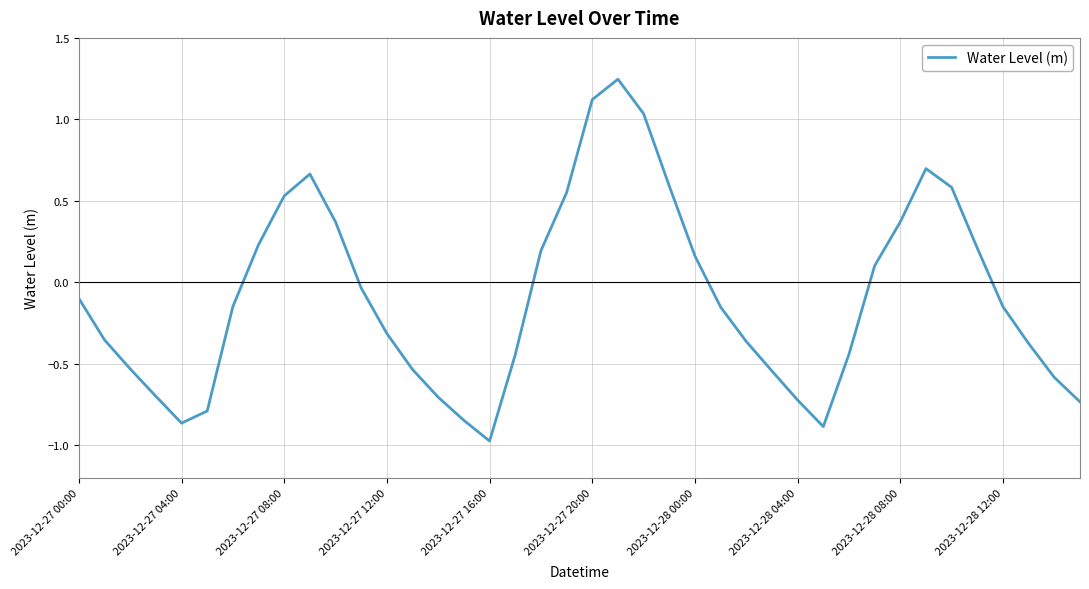

What is the difference between the maximum and minimum values?

2.2